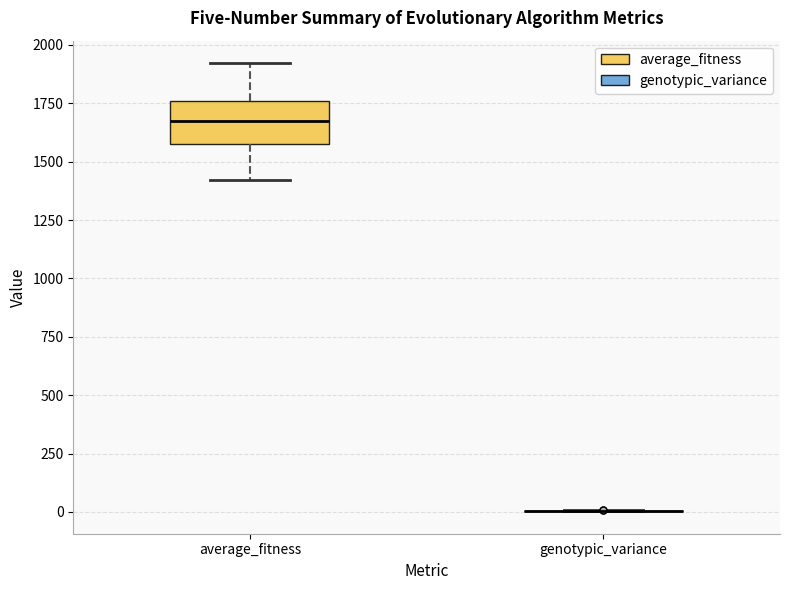

Reading left to right, read every box against the y-axis: the position of its median line, the range the box covers, and the ends of its whiskers. The values are not printed on the chart, so give them approximately, as read against the axis.

average_fitness: median 1700, box 1600 to 1750, whiskers 1400 to 1900
genotypic_variance: box collapsed to a line at 0, whiskers 0 to 0